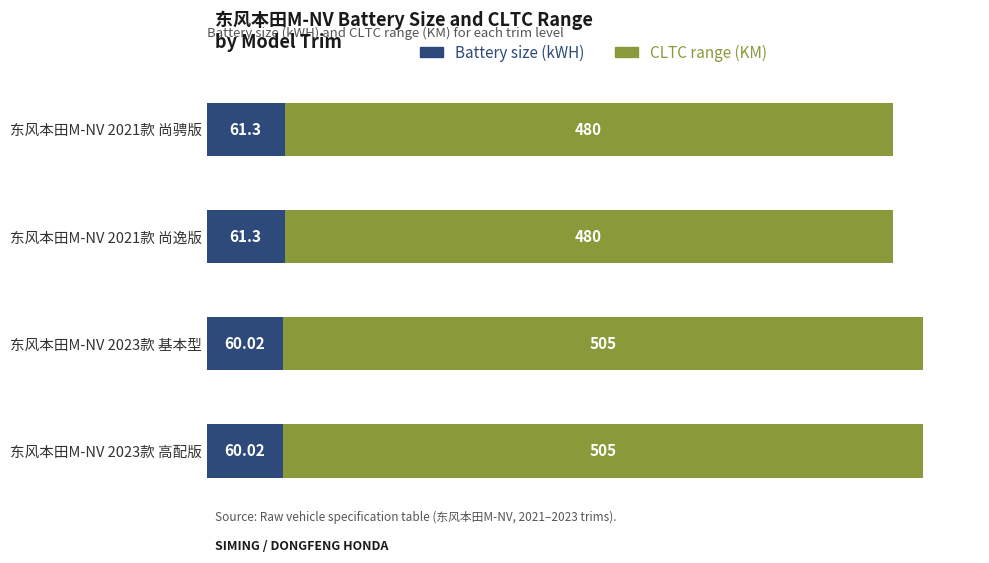

How many data points in Battery size (kWH) are above 61?

2